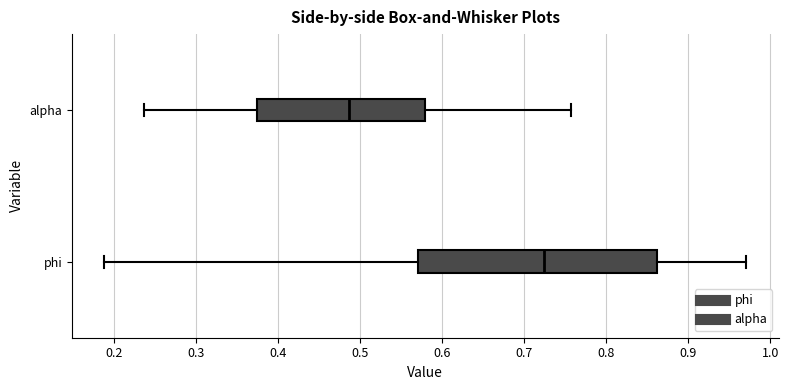

Reading bottom to top, read every box against the x-axis: the position of its median line, the range the box covers, and the ends of its whiskers. The values are not printed on the chart, so give them approximately, as read against the axis.

phi: median 0.72, box 0.57 to 0.86, whiskers 0.19 to 0.97
alpha: median 0.49, box 0.38 to 0.58, whiskers 0.24 to 0.76